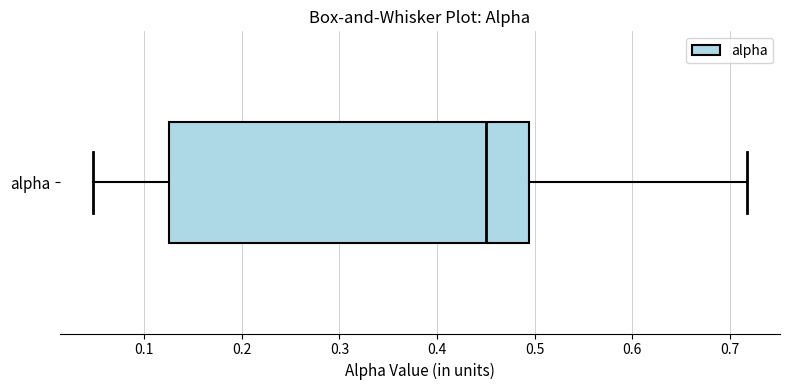

Read this box plot against the x-axis: the position of the median line, the range covered by the box, and the ends of both whiskers. The values are not printed on the chart, so give them approximately, as read against the axis.

median 0.45, box 0.13 to 0.49, whiskers 0.05 to 0.72